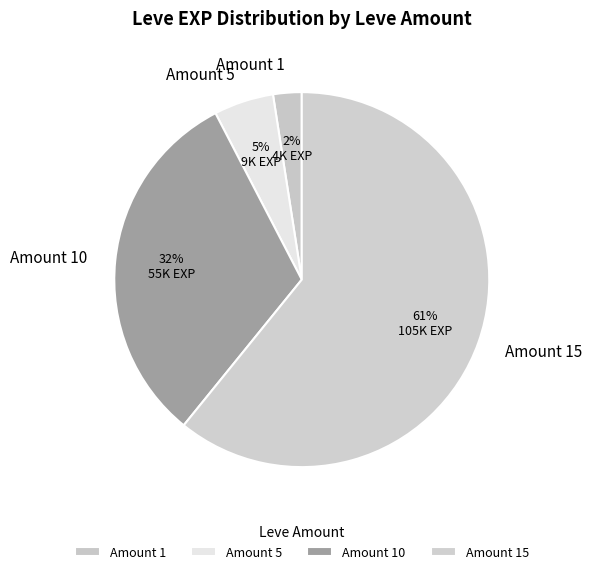

Is Amount 15 the majority of the pie?

Yes